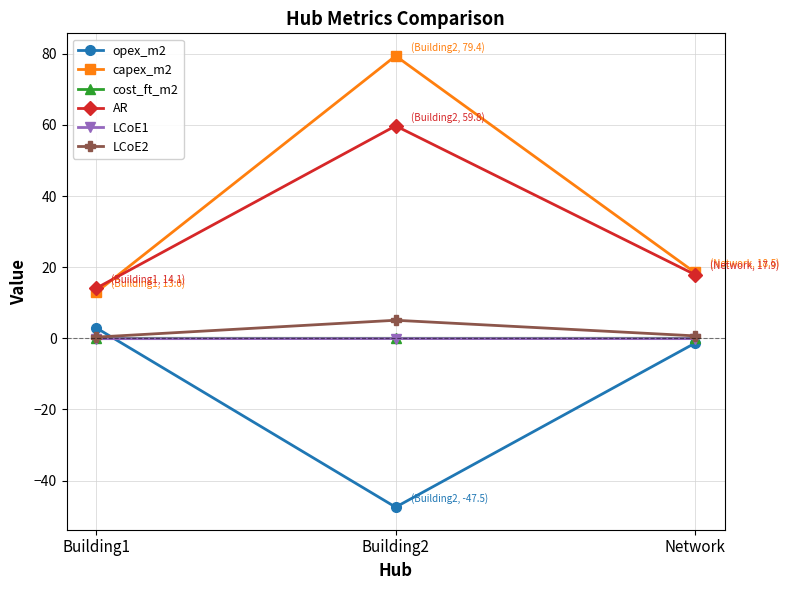

How many values in the capex_m2 series exceed 18?

2